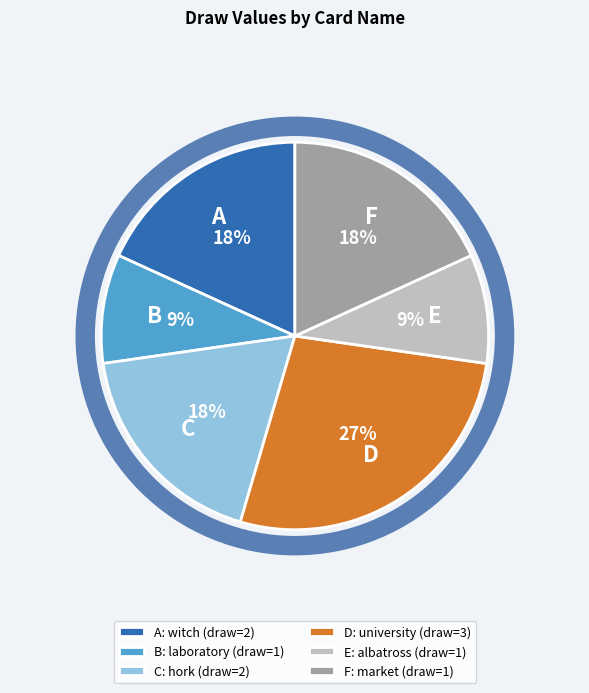

The C: hork (draw=2) slice represents 29% of the pie. True or false?

False